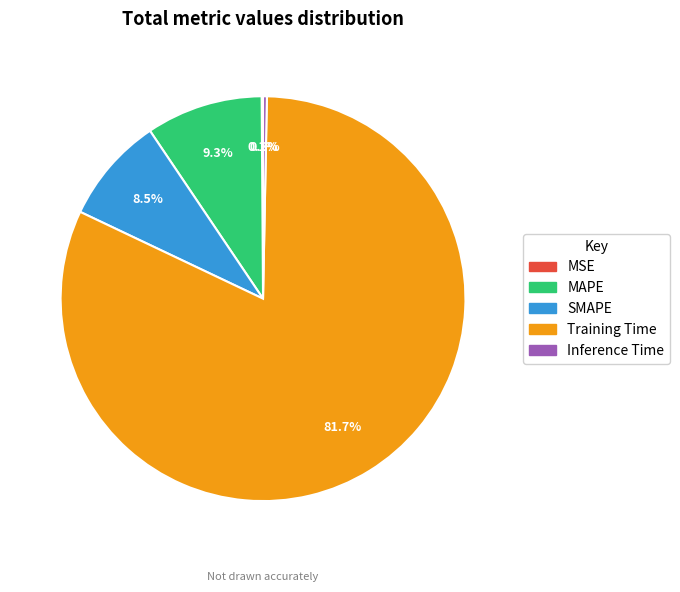

Which has a higher value, SMAPE or MAPE?

MAPE